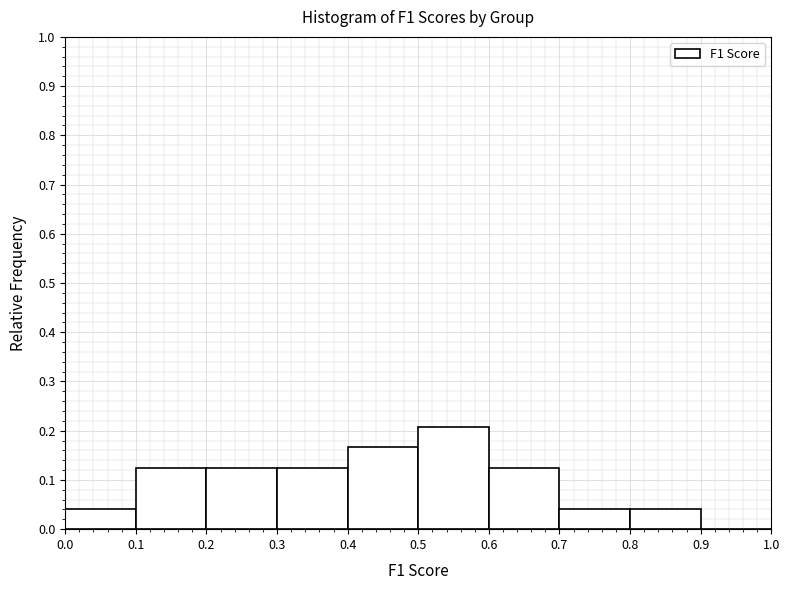

How tall is the bar that spans 0.5 to 0.6 on the x-axis? The values are not printed on the chart, so give them approximately, as read against the axis.

0.21